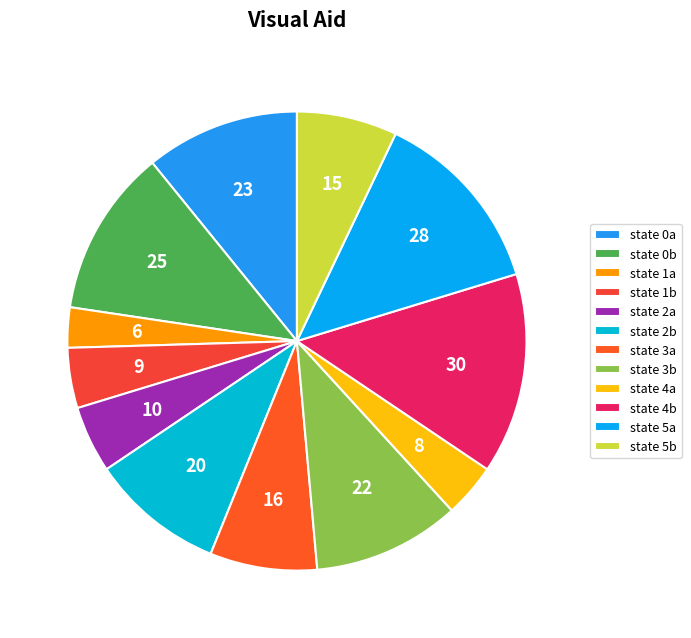

Does any single category account for the majority?

No